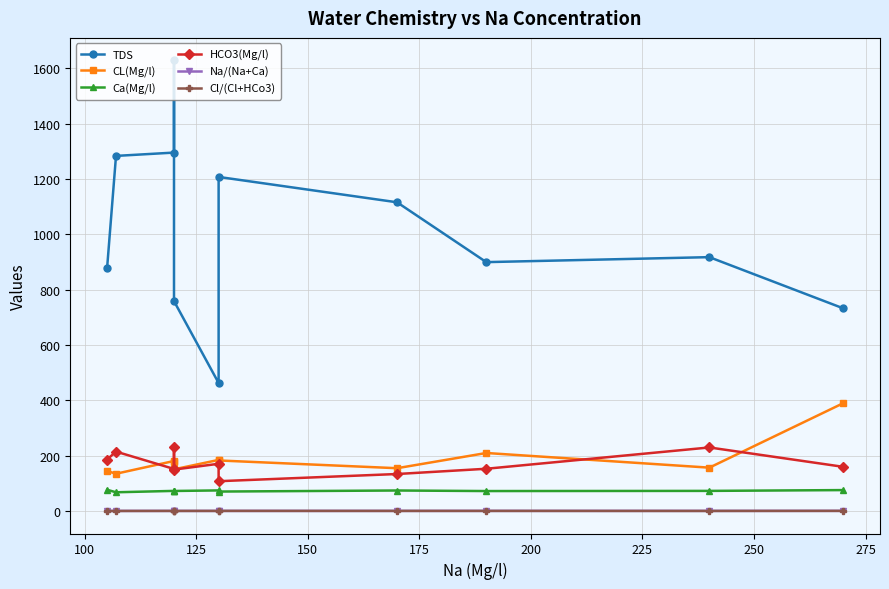

True or false: TDS and Ca(Mg/l) intersect in this chart.

False